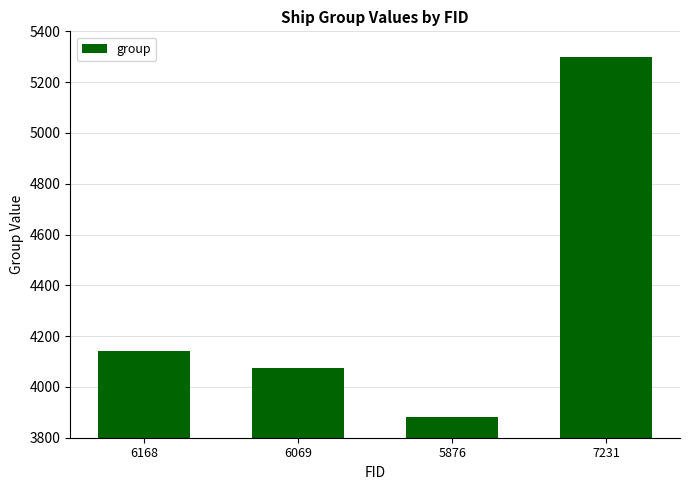

What is the value of the 2nd bar from the left?

4074